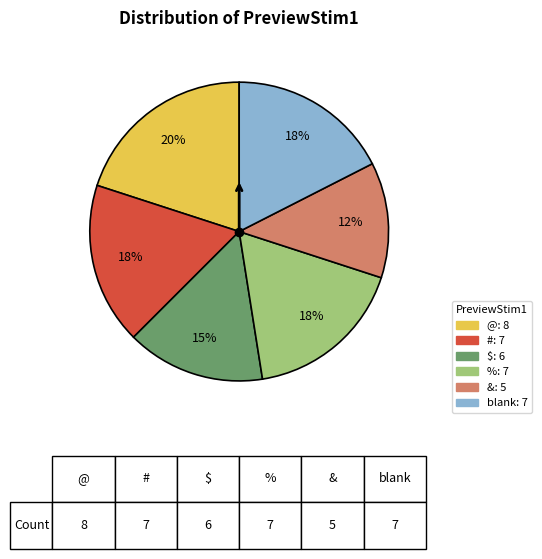

To the nearest percent, what is the average slice percentage?

17%